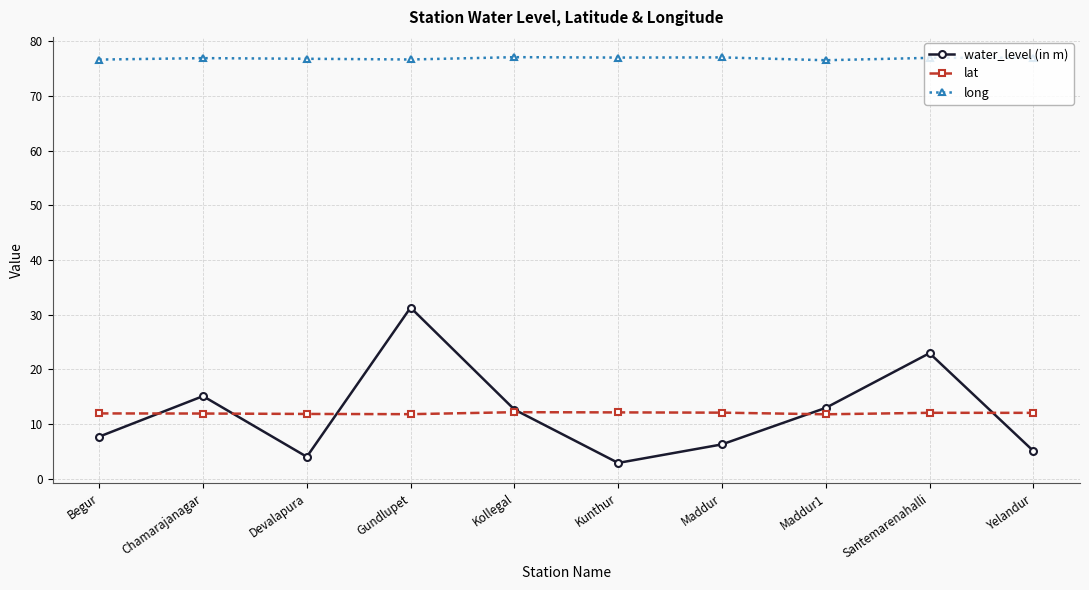

True or false: lat and long cross at least once.

False